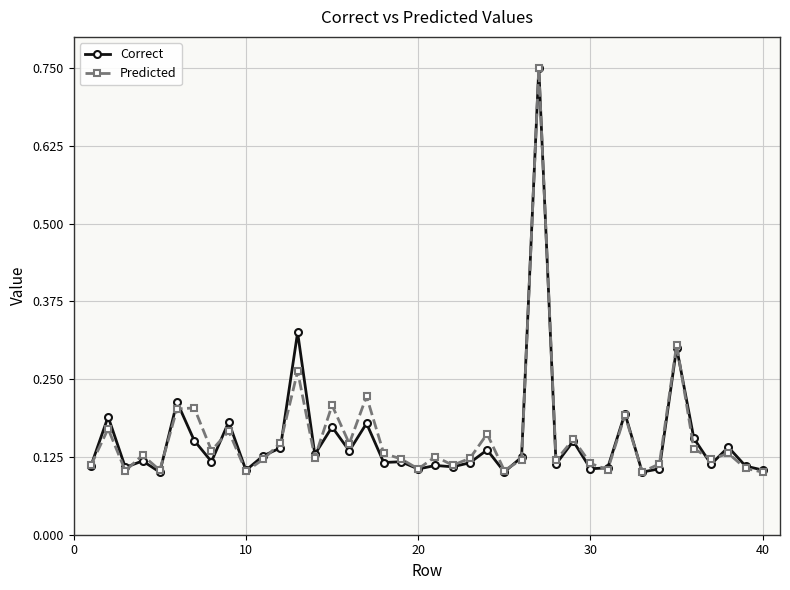

At how many categories does at least one series exceed 0?

40